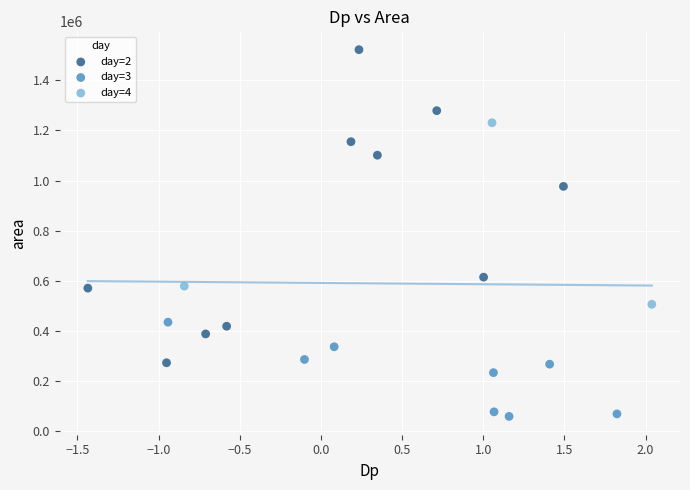

Which series has the widest spread of Y values?

day=2